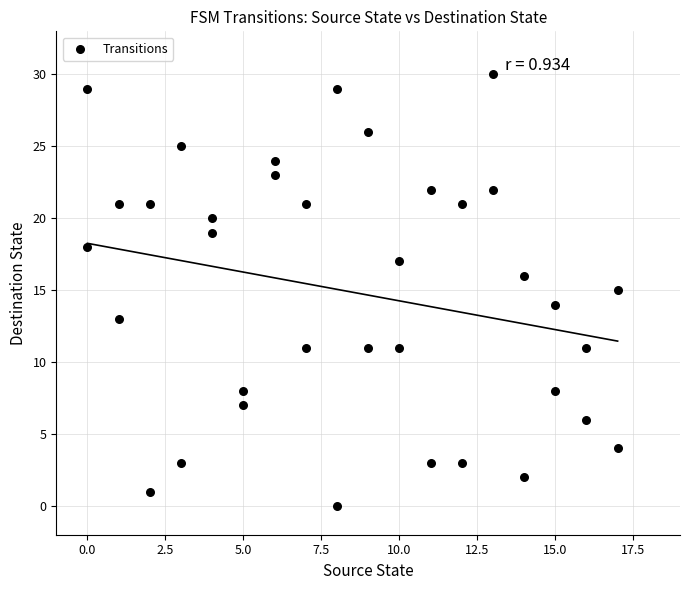

What is the range of Y values (max minus min)?

30